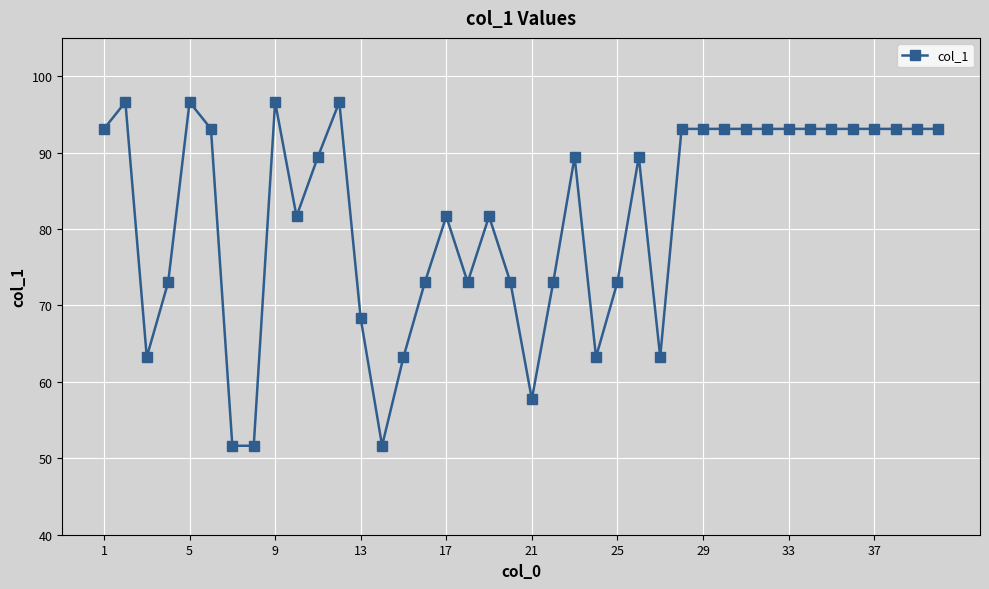

What is the value of the 36th point from the left?

93.1